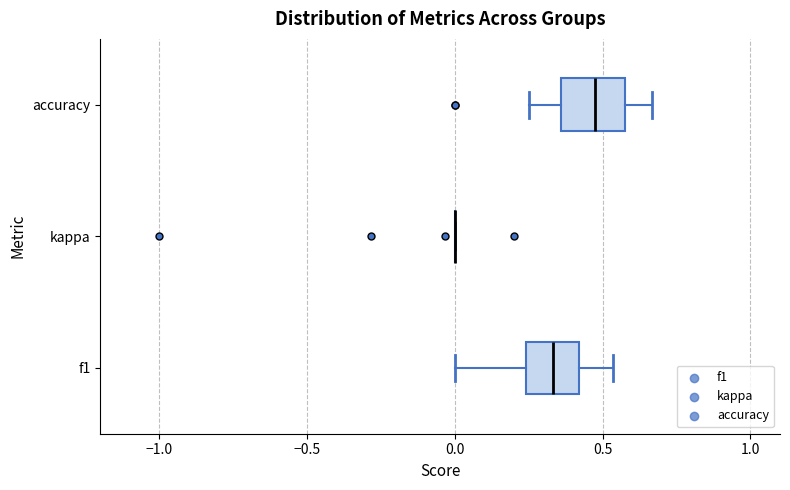

Reading bottom to top, transcribe this box plot: for each box, give where its median line is, the range the box spans, and where its two whiskers end, as read against the x-axis. The values are not printed on the chart, so give them approximately, as read against the axis.

f1: median 0.35, box 0.25 to 0.40, whiskers 0.00 to 0.55
kappa: box collapsed to a line at 0.00, whiskers 0.00 to 0.00
accuracy: median 0.45, box 0.35 to 0.60, whiskers 0.25 to 0.65